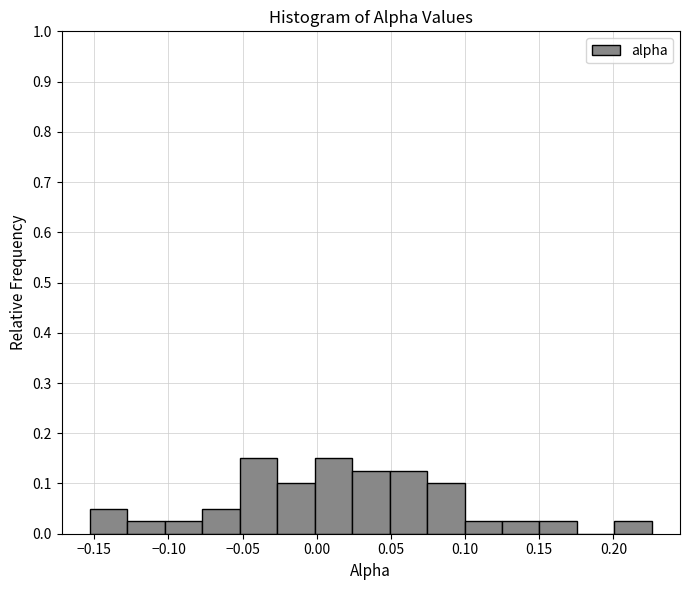

Reading left to right, list every bar in this chart as the range it spans on the x-axis followed by its height. Neither the bar edges nor the heights are printed on the chart, so give them approximately, as read against the axes.

-0.155 to -0.130: 0.05
-0.130 to -0.105: 0.03
-0.105 to -0.075: 0.03
-0.075 to -0.050: 0.05
-0.050 to -0.025: 0.15
-0.025 to 0.000: 0.10
0.000 to 0.025: 0.15
0.025 to 0.050: 0.13
0.050 to 0.075: 0.13
0.075 to 0.100: 0.10
0.100 to 0.125: 0.03
0.125 to 0.150: 0.03
0.150 to 0.175: 0.03
0.175 to 0.200: 0
0.200 to 0.225: 0.03